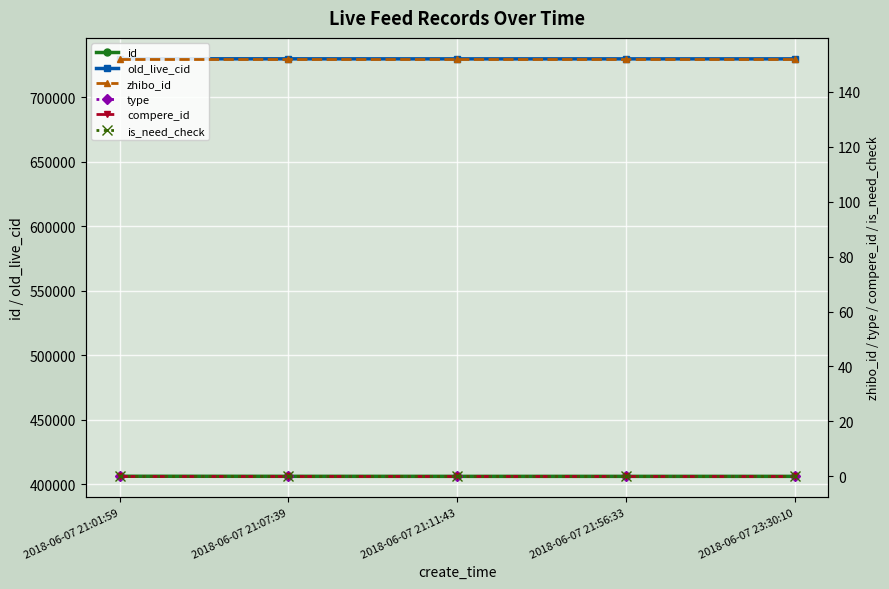

Reading right to left, what are all the values shown in this chart?

id: 406057	406059	406060	406085	406133
old_live_cid: 729866	729868	729869	729894	729946
zhibo_id: 152	152	152	152	152
type: 0	0	0	0	0
compere_id: 0	0	0	0	0
is_need_check: 0	0	0	0	0